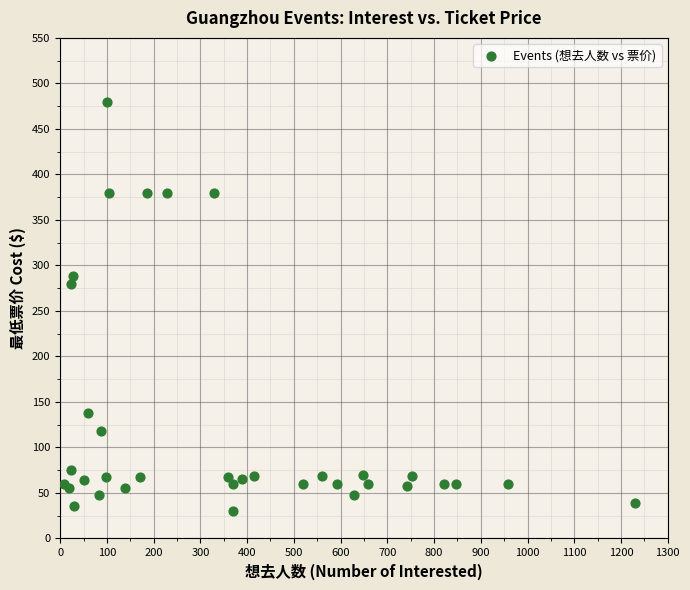

What Y value in the scatter plot is closest to 255?

280.0